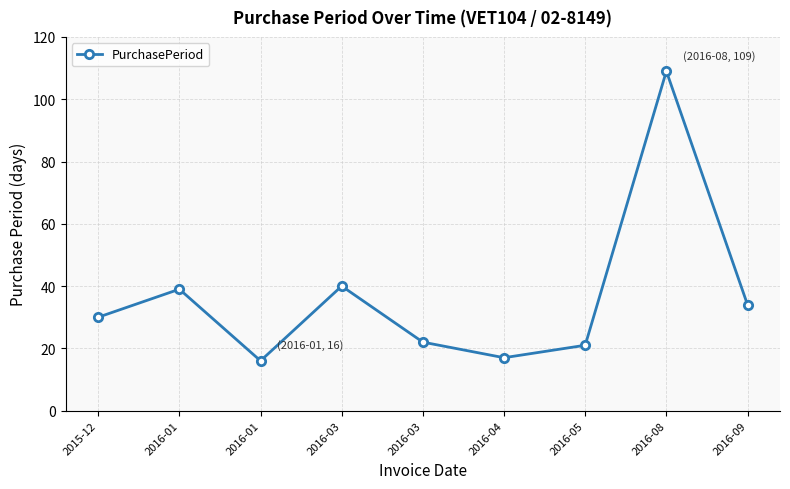

How many data points are less than 30?

4